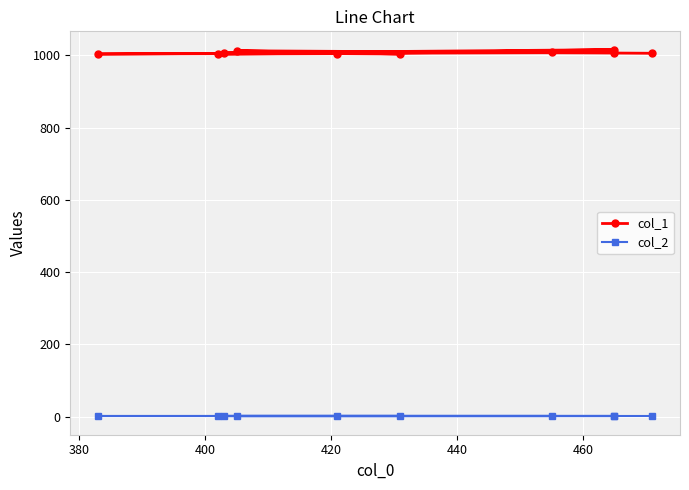

What is the highest value of the col_1 series?

1016